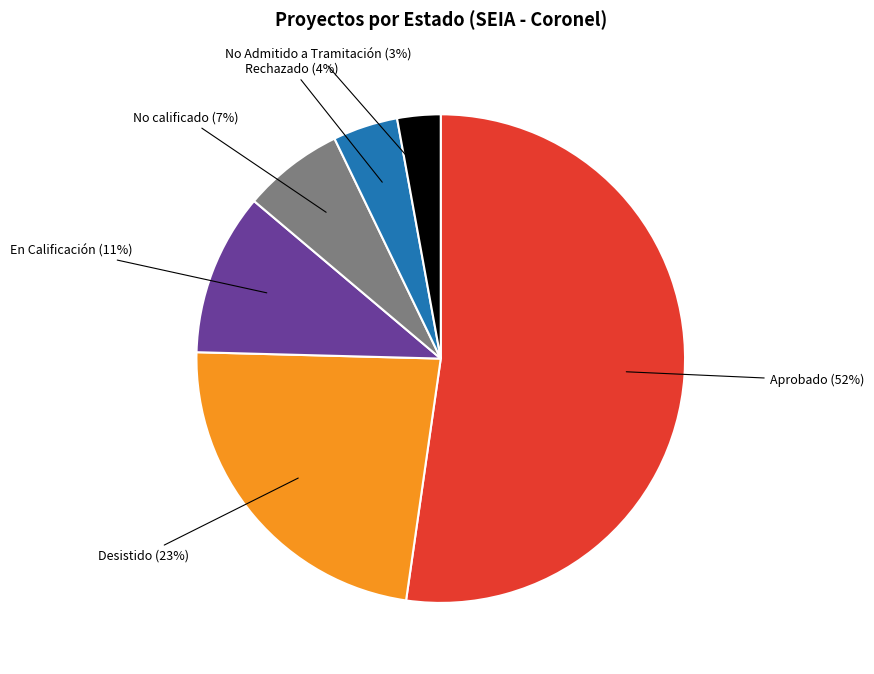

How many slices are in this pie chart?

6